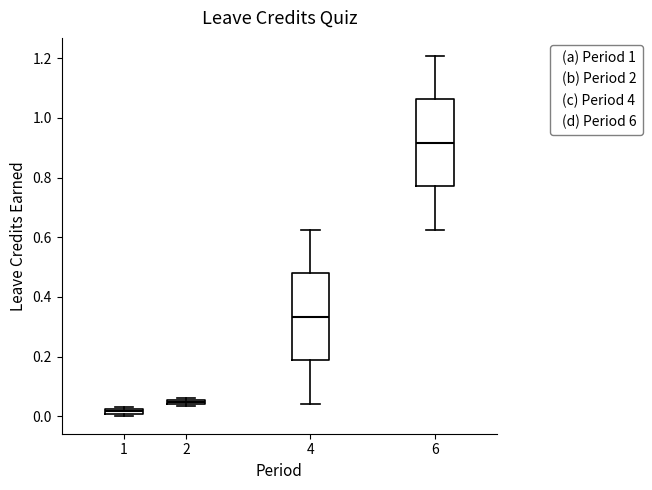

Where is the upper edge of the box at x = 4 on the y-axis? The values are not printed on the chart, so give them approximately, as read against the axis.

0.48